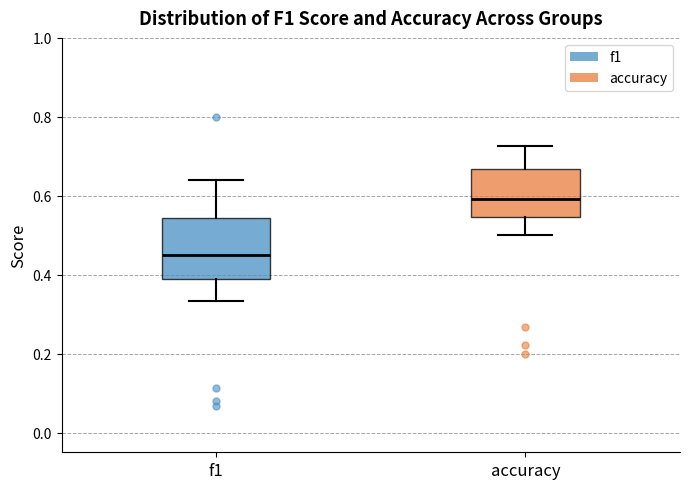

Where does the upper whisker of the box for f1 end on the y-axis? The values are not printed on the chart, so give them approximately, as read against the axis.

0.64